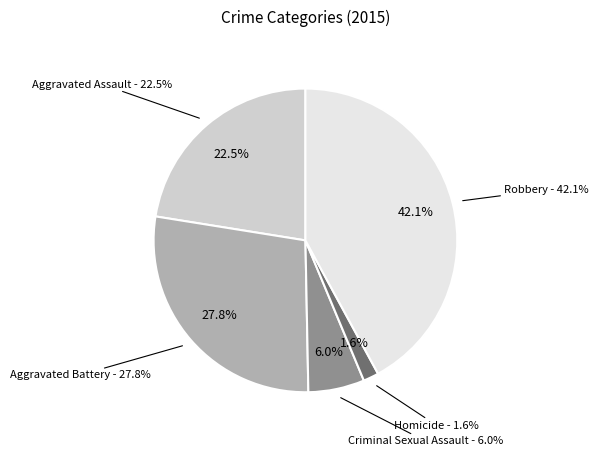

Approximately how many times larger is the value at Criminal Sexual Assault compared to Aggravated Assault?

0.3